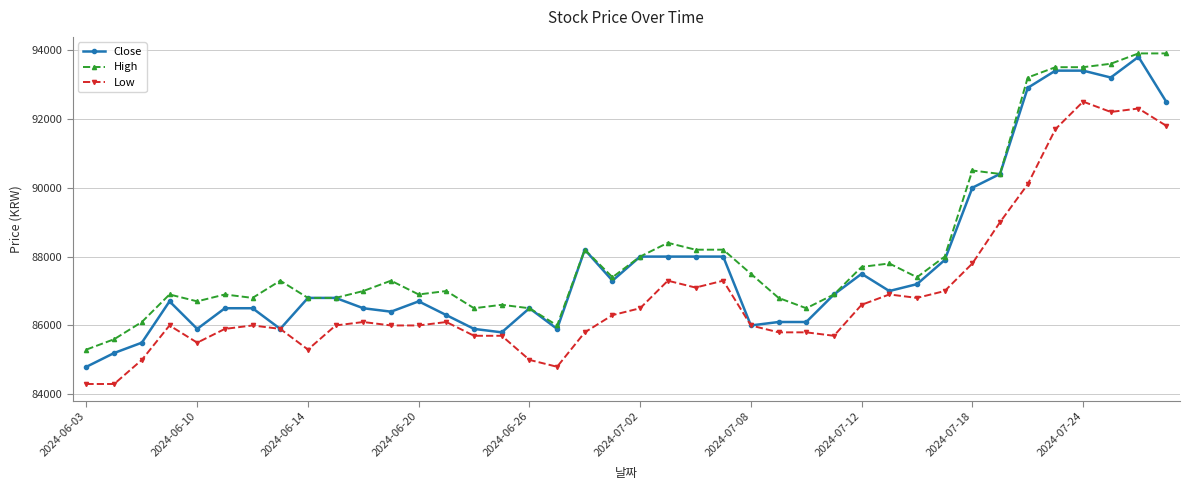

What is the minimum value shown in the chart?

84300